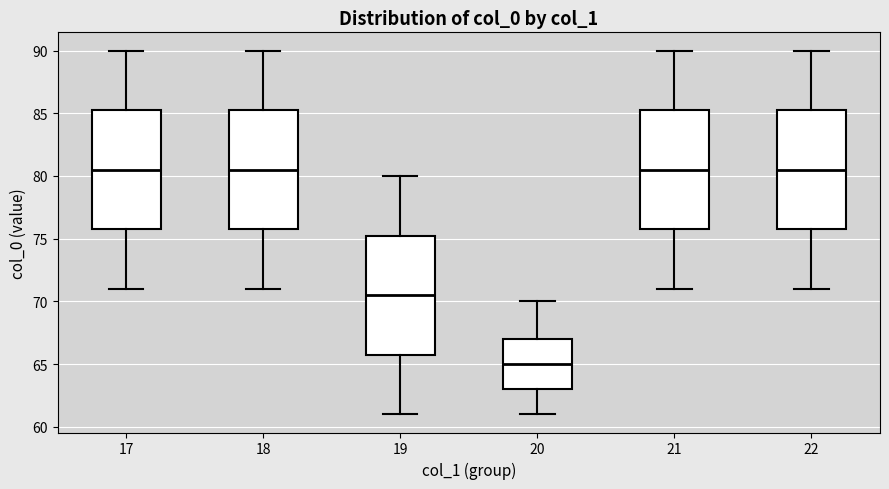

Where is the upper edge of the box at x = 17 on the y-axis? The values are not printed on the chart, so give them approximately, as read against the axis.

85.5